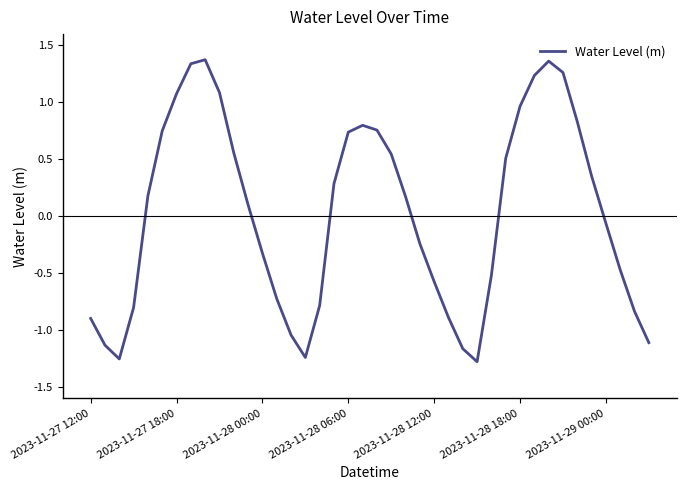

Does the chart display data point markers on the line(s)?

No